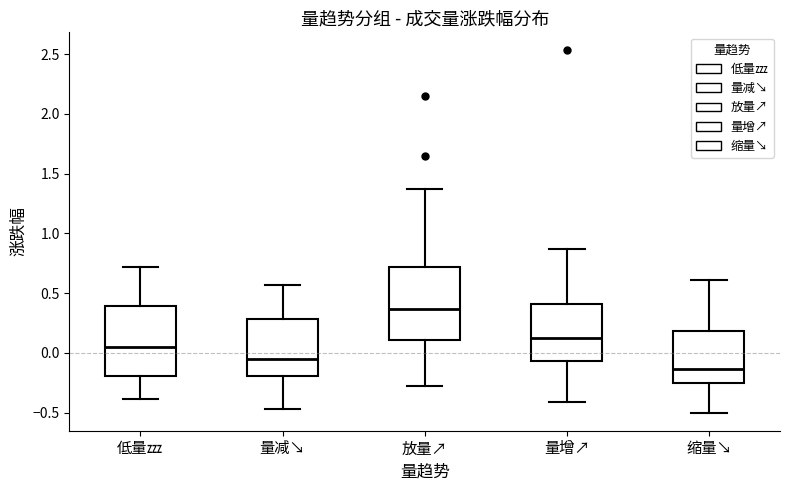

Where is the upper edge of the box for 量减↘ on the y-axis? The values are not printed on the chart, so give them approximately, as read against the axis.

0.30